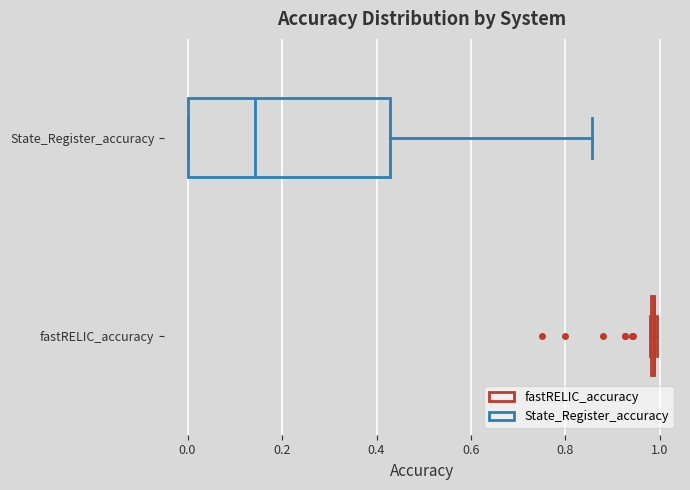

Reading bottom to top, read every box against the x-axis: the position of its median line, the range the box covers, and the ends of its whiskers. The values are not printed on the chart, so give them approximately, as read against the axis.

fastRELIC_accuracy: box collapsed to a line at 0.98, whiskers 0.98 to 1.00
State_Register_accuracy: median 0.14, box 0.00 to 0.42, whiskers 0.00 to 0.86